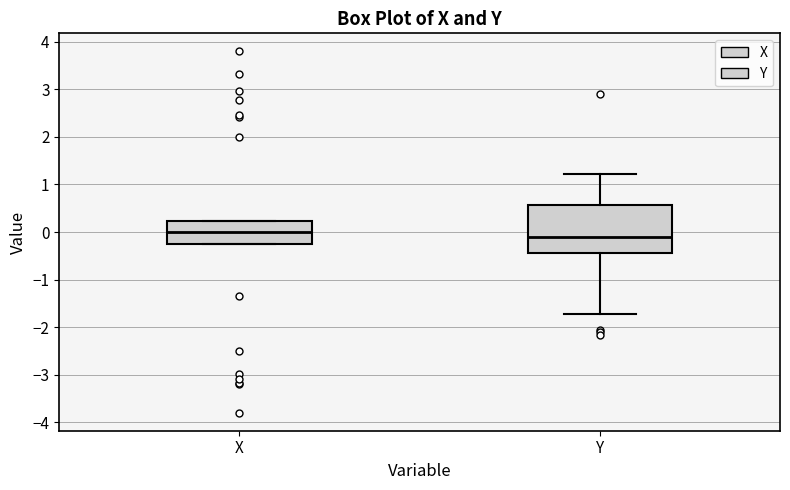

Reading left to right, transcribe this box plot: for each box, give where its median line is, the range the box spans, and where its two whiskers end, as read against the y-axis. The values are not printed on the chart, so give them approximately, as read against the axis.

X: median 0.0, box -0.2 to 0.2, whiskers -0.3 to 0.2
Y: median -0.1, box -0.4 to 0.6, whiskers -1.7 to 1.2